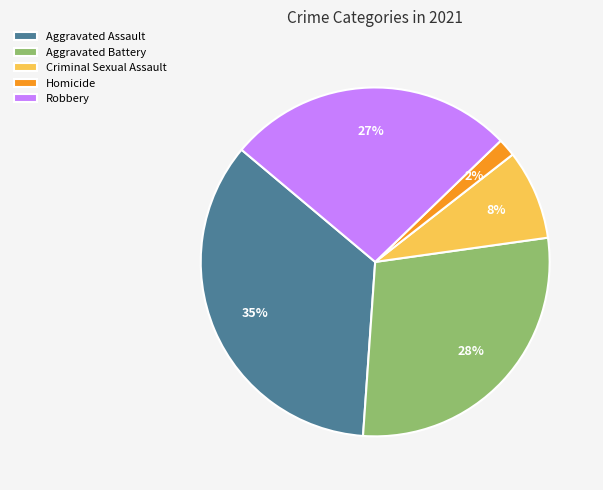

True or false: Aggravated Assault accounts for 42% of the total.

False